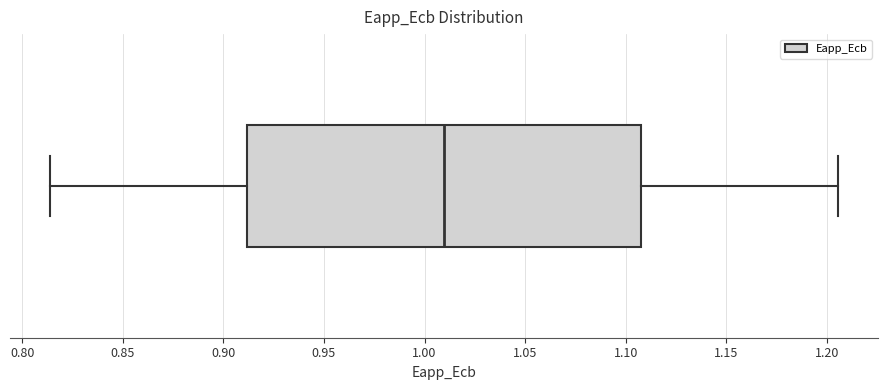

Where does the left whisker of the box end on the x-axis? The values are not printed on the chart, so give them approximately, as read against the axis.

0.815